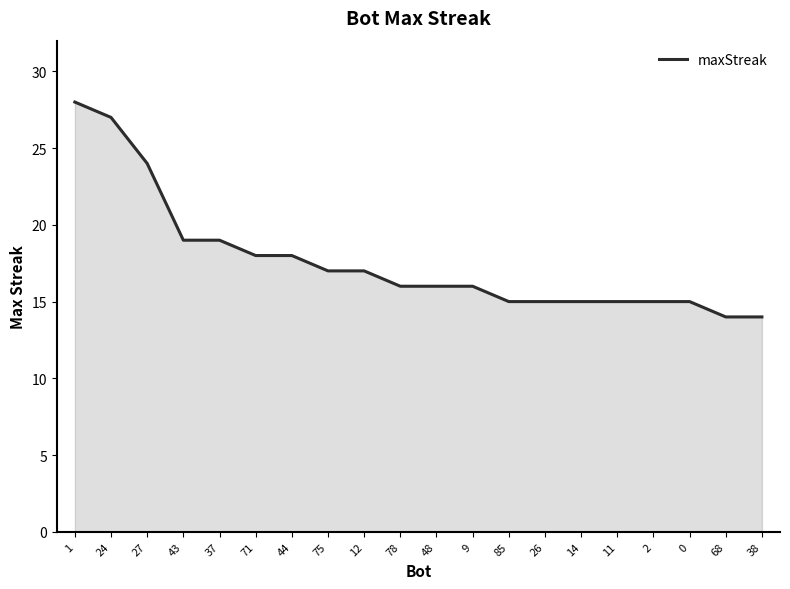

What is the difference between the maximum and minimum values?

14